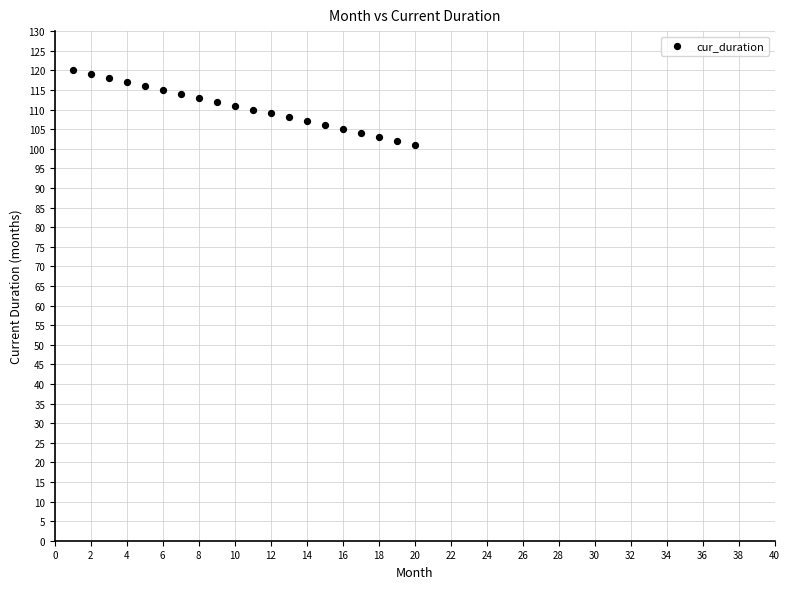

What is the range of X values (max minus min)?

19